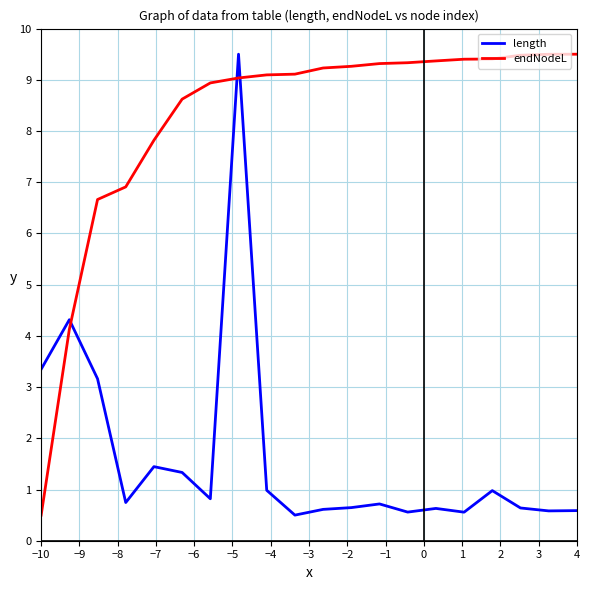

What is the minimum value for endNodeL?

0.5